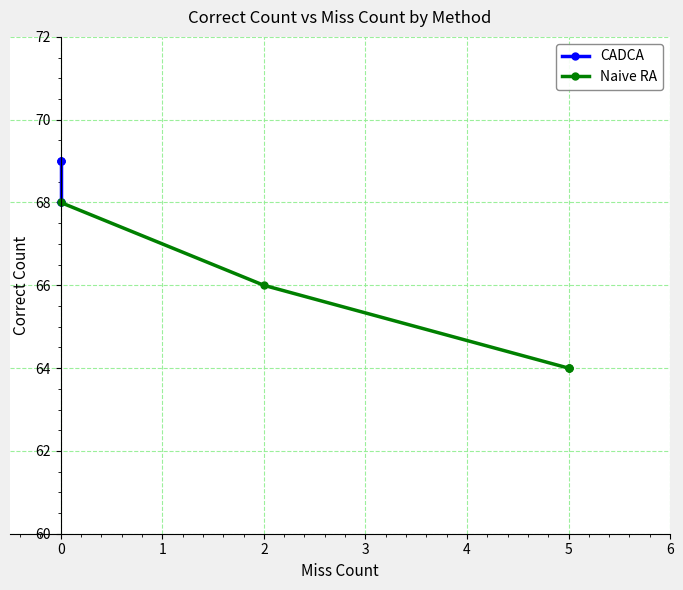

Which series has the widest spread of values?

Naive RA